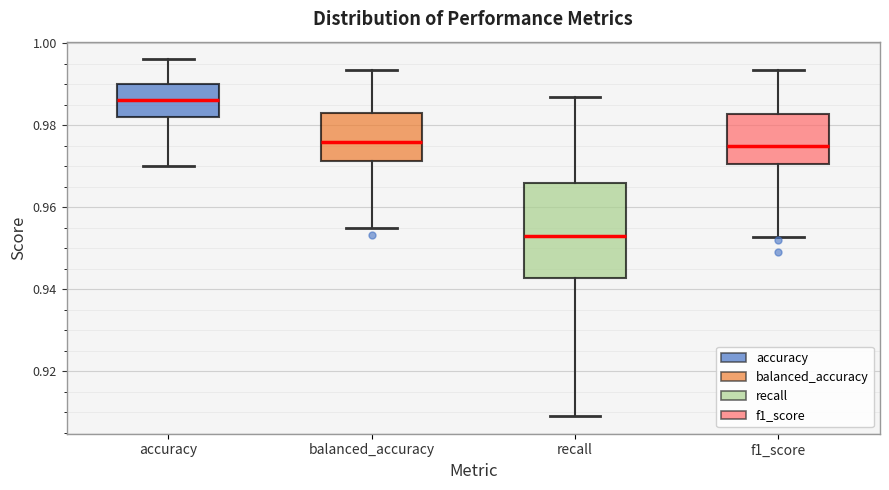

Comparing the boxes themselves (not the whiskers), which one is the tallest?

recall